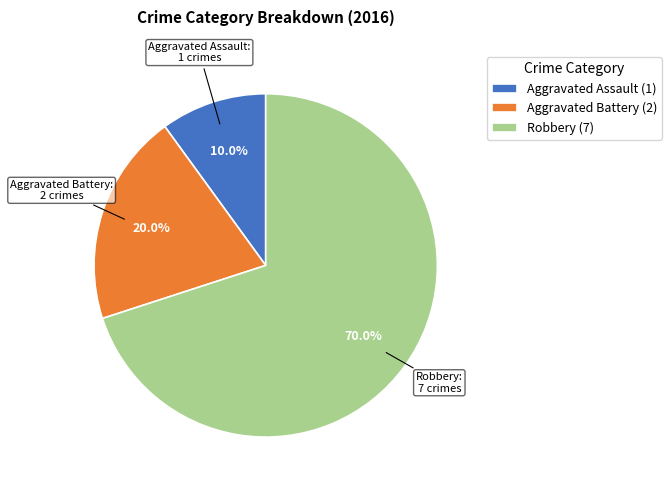

How many segments does this pie chart have?

3